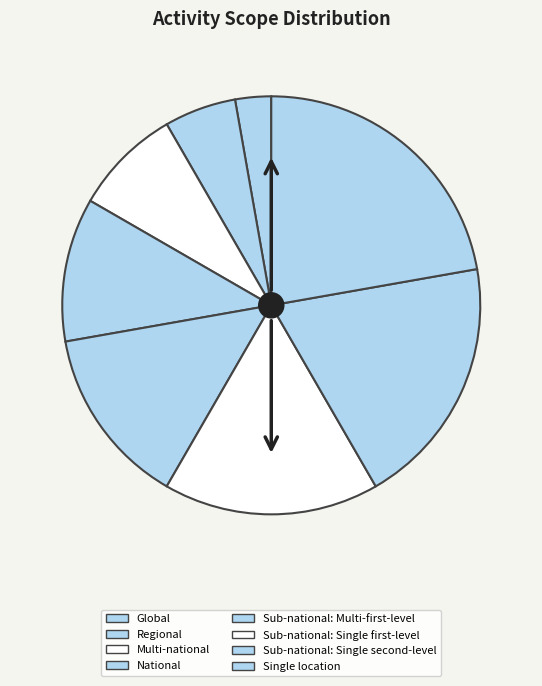

The Single location slice represents 16% of the pie. True or false?

False